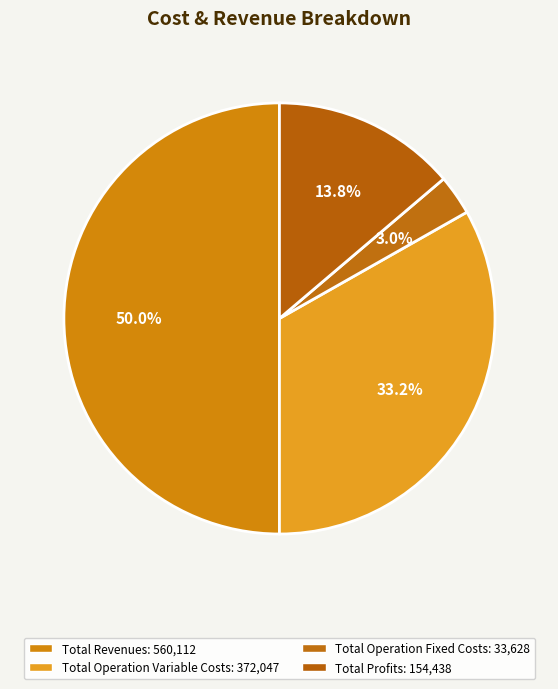

What is the largest slice in the pie chart?

Total Revenues